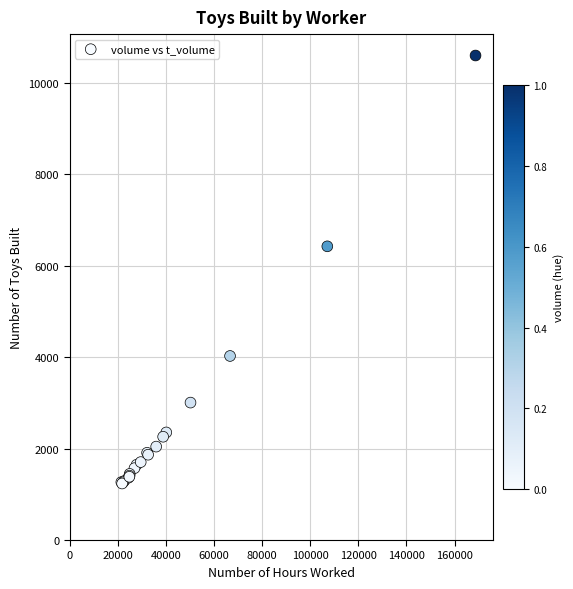

What Y value in the scatter plot is closest to 5919?

6426